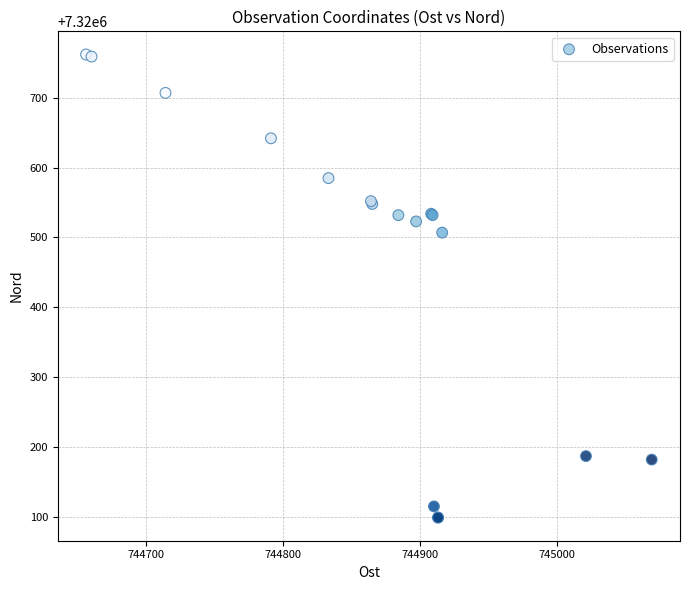

What Y value in the scatter plot is closest to 7320430?

7320507